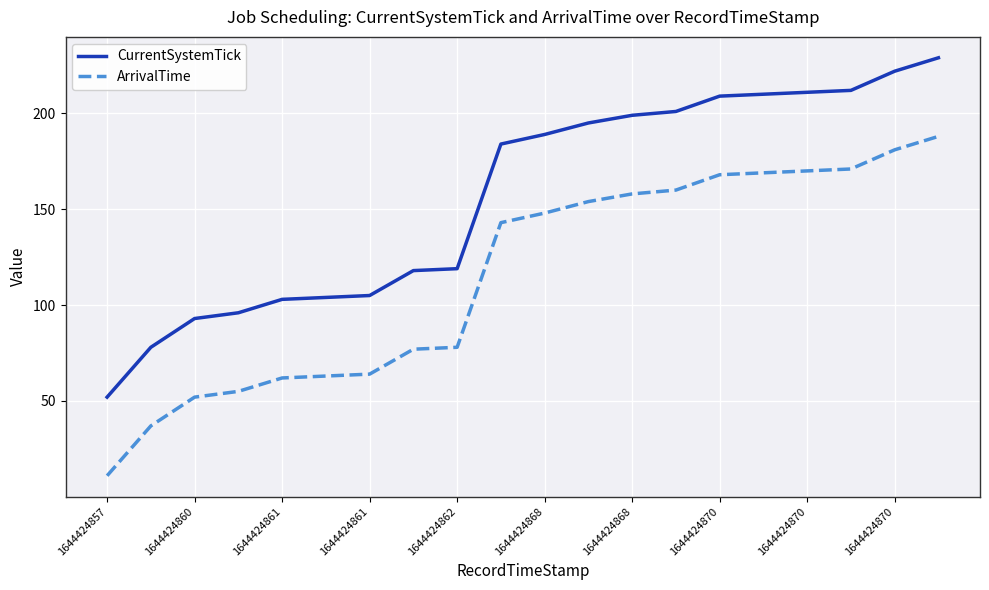

True or false: CurrentSystemTick and ArrivalTime cross at least once.

False